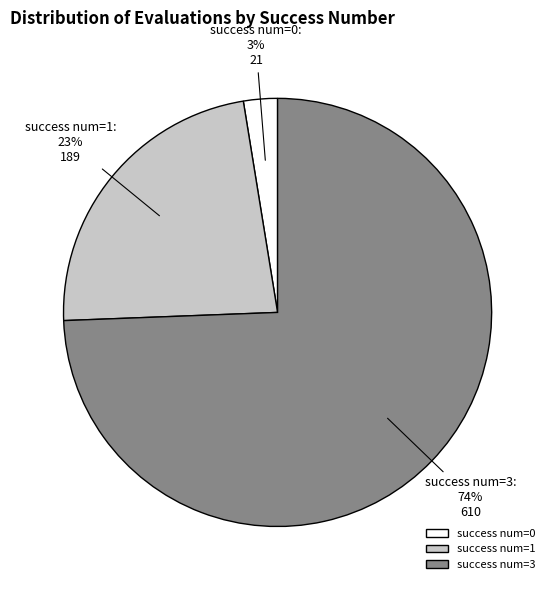

The success num=1 slice represents 13% of the pie. True or false?

False